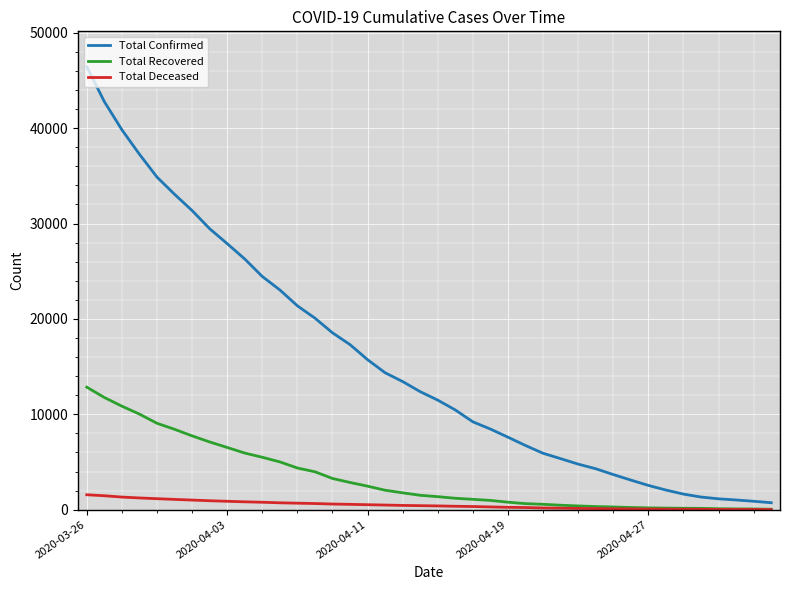

What is the greatest value displayed?

46434